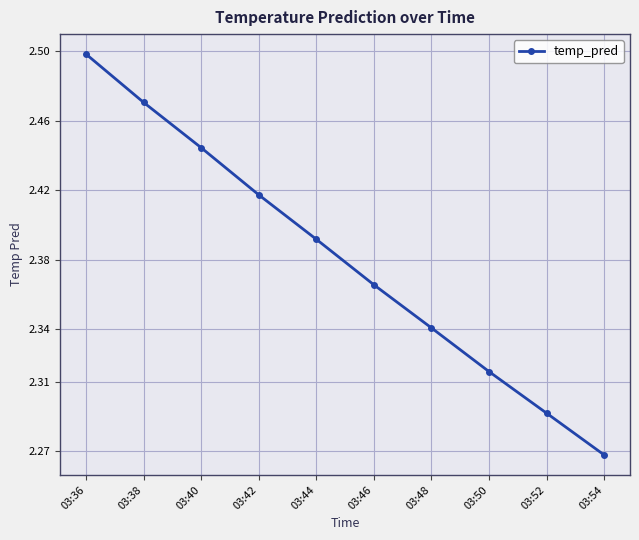

What is the difference between the values at 03:46 and 03:38?

0.1